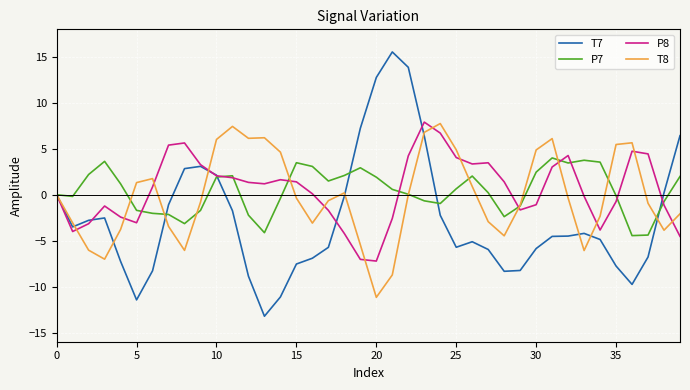

What is the maximum value for T8?

7.7